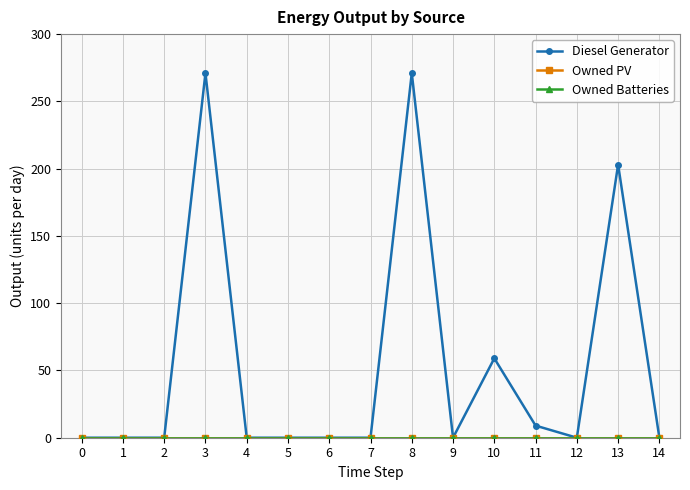

Is this an area chart (filled region under the line)?

No